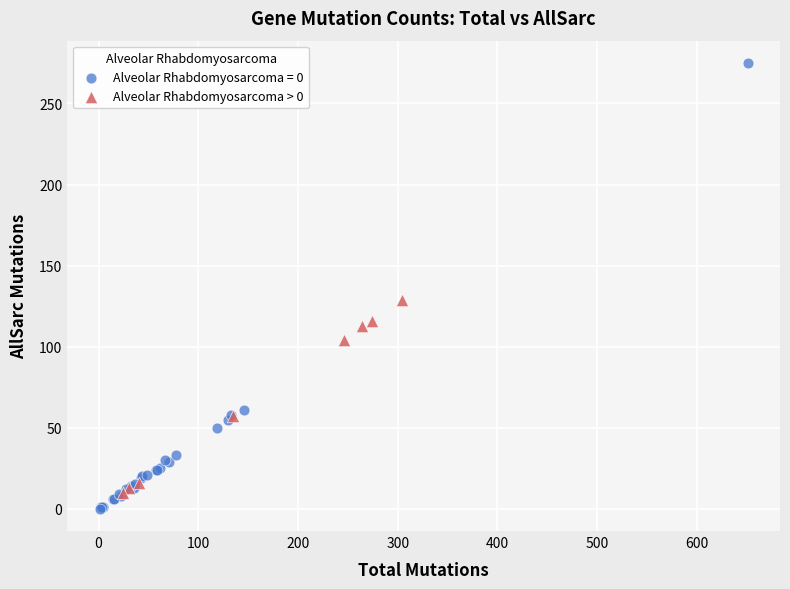

Which series has the widest spread of Y values?

Alveolar Rhabdomyosarcoma = 0